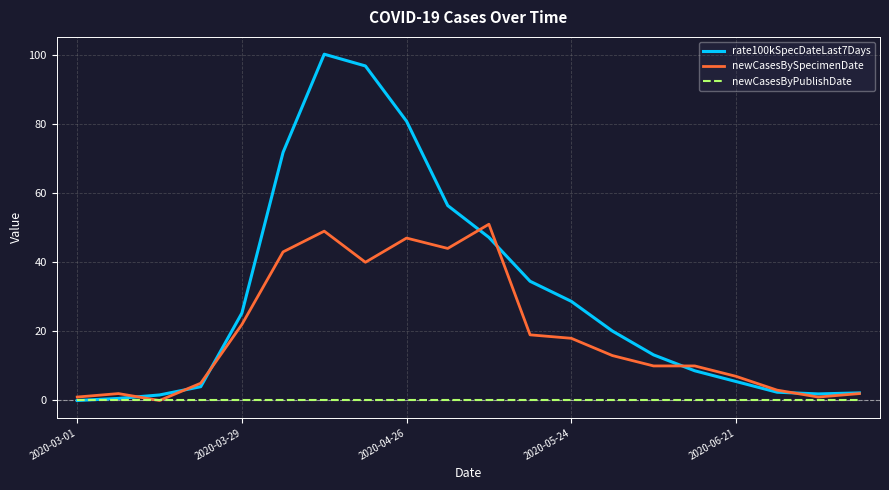

List the series in order of their overall mean, highest first.

rate100kSpecDateLast7Days, newCasesBySpecimenDate, newCasesByPublishDate